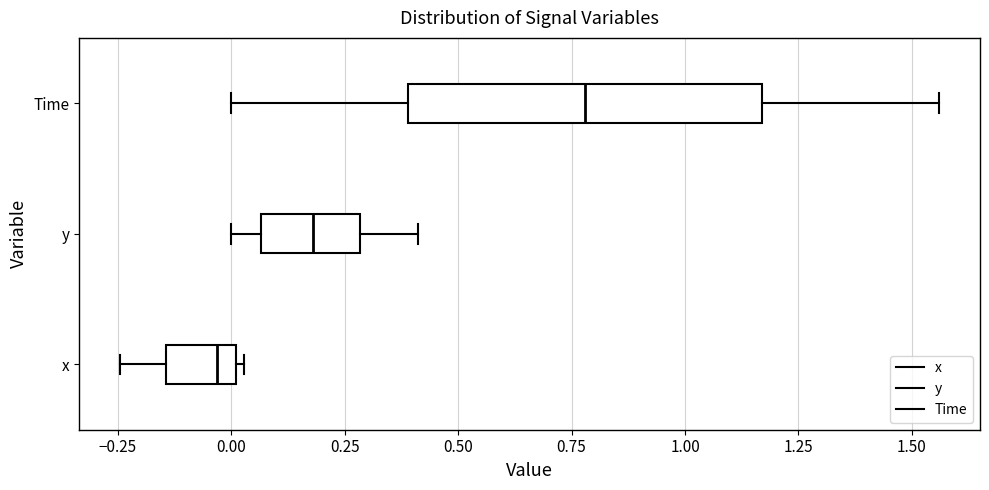

Where does the left whisker of the box for Time end on the x-axis? The values are not printed on the chart, so give them approximately, as read against the axis.

0.00